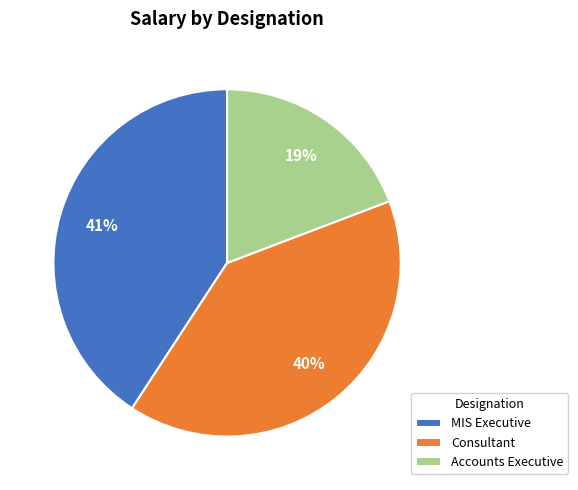

To the nearest percent, what percentage of the pie is MIS Executive?

41%